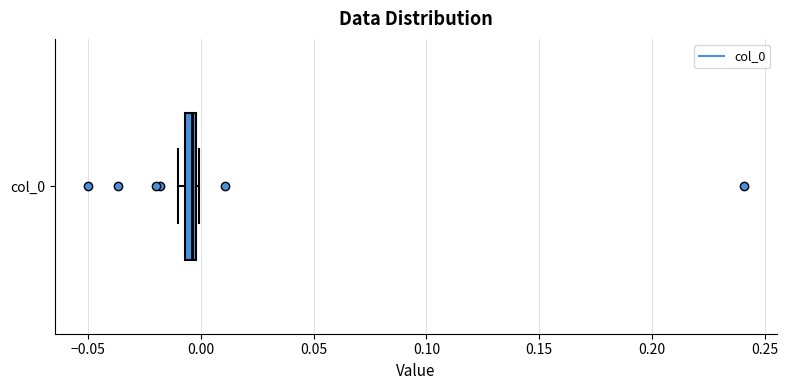

Where is the right edge of the box for col_0 on the x-axis? The values are not printed on the chart, so give them approximately, as read against the axis.

0.000